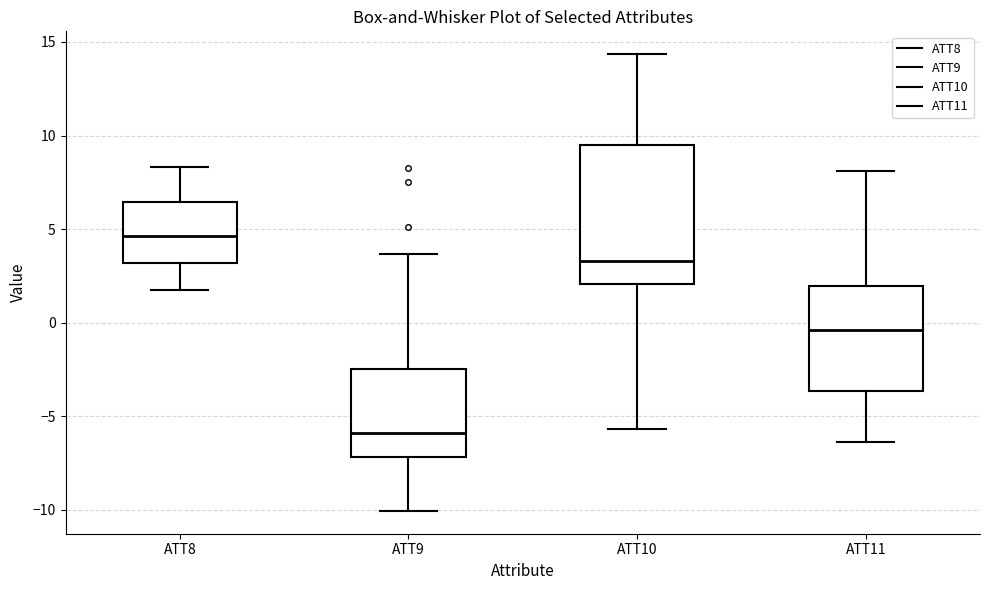

Comparing the boxes themselves (not the whiskers), which one is the tallest?

ATT10